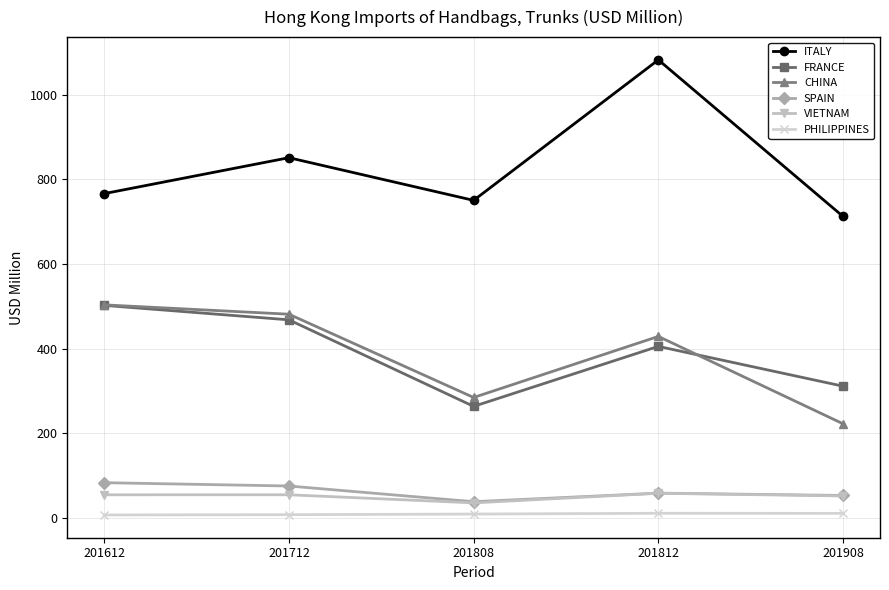

Which series has the largest range (max minus min)?

ITALY